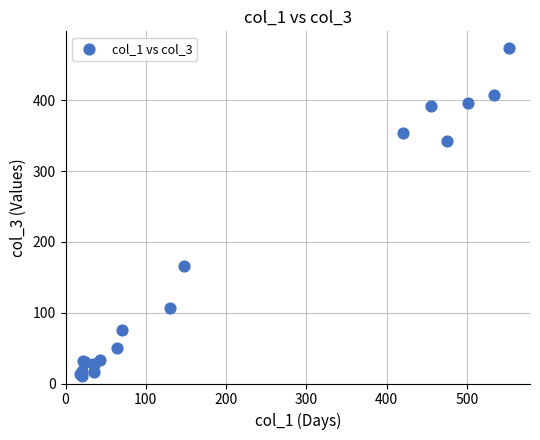

What Y value in the scatter plot is closest to 242?

166